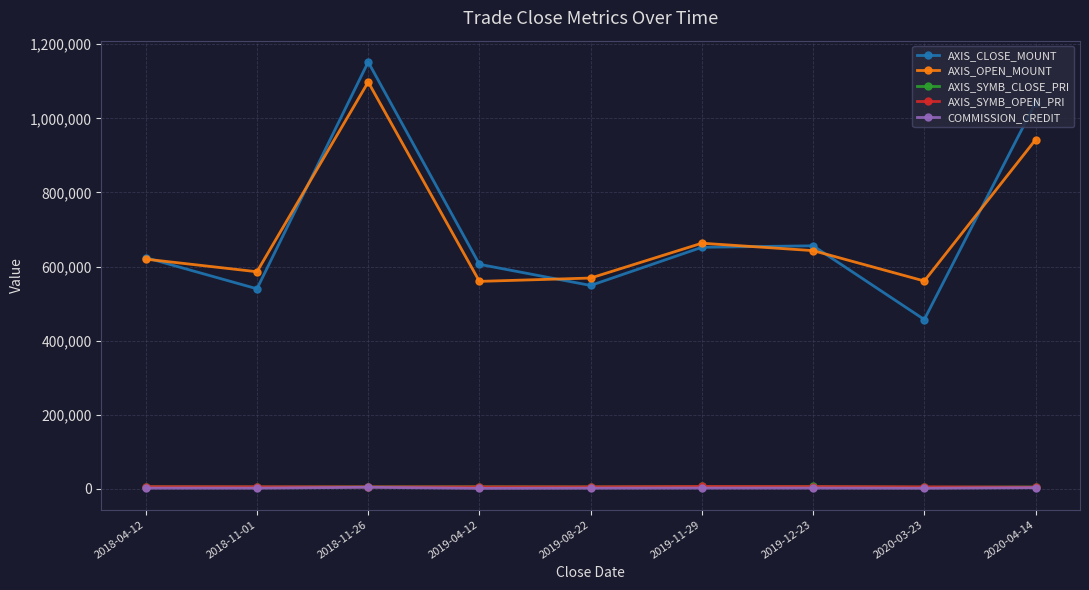

What is the difference between the highest and lowest values at 2018-11-26?

1147618